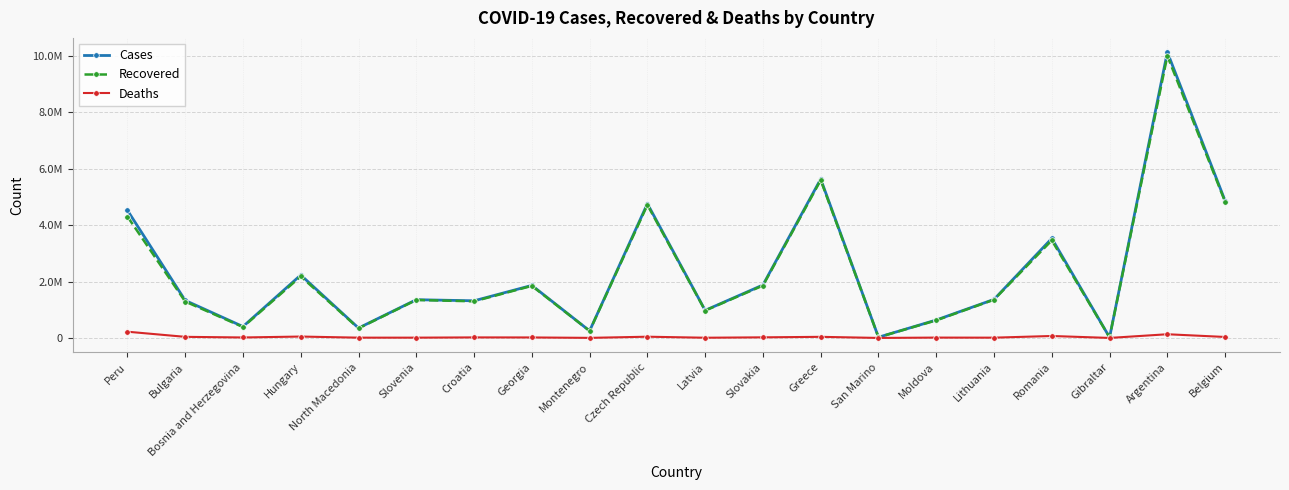

What is the value of the Recovered point at the 12th from the left?

1856515